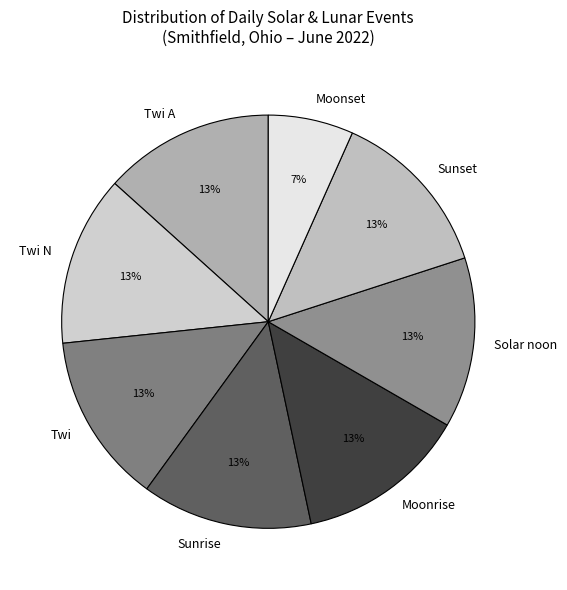

Do Solar noon and Moonset together represent more than half of the pie?

No